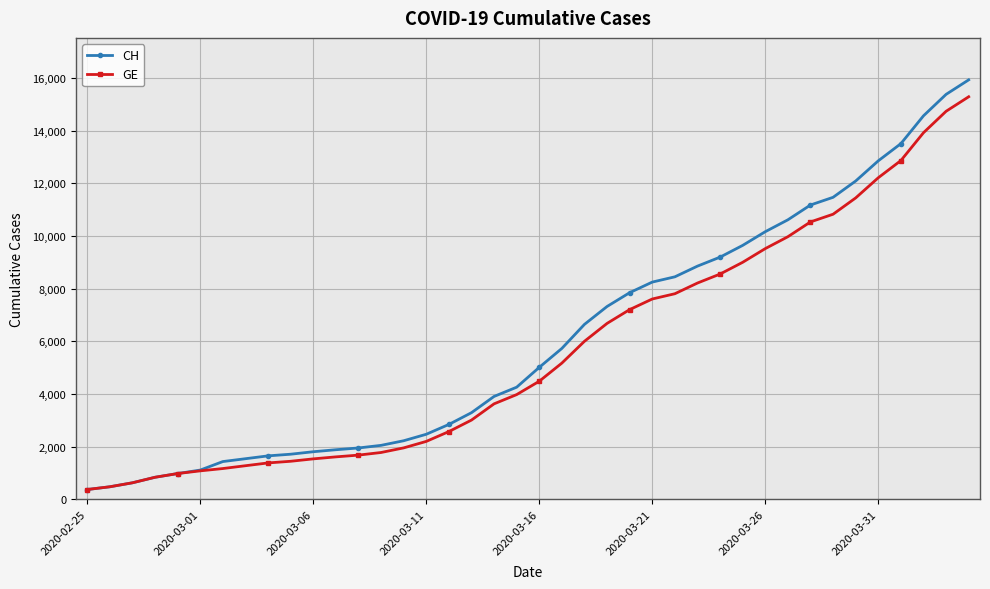

What is the highest value of the CH series?

15926